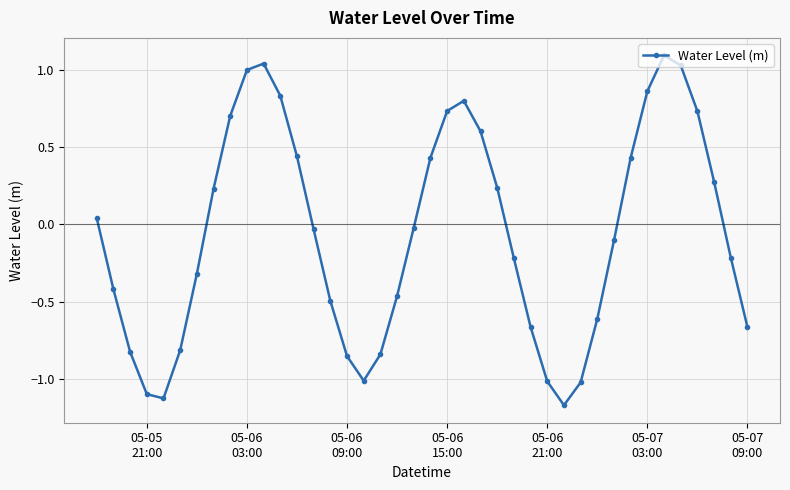

How many points are lower than both their immediate neighbors (excluding endpoints)?

3